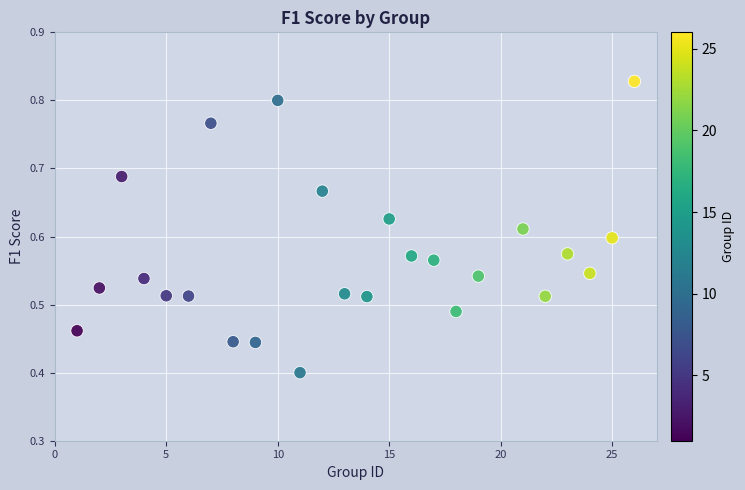

What is the range of X values (max minus min)?

25.0